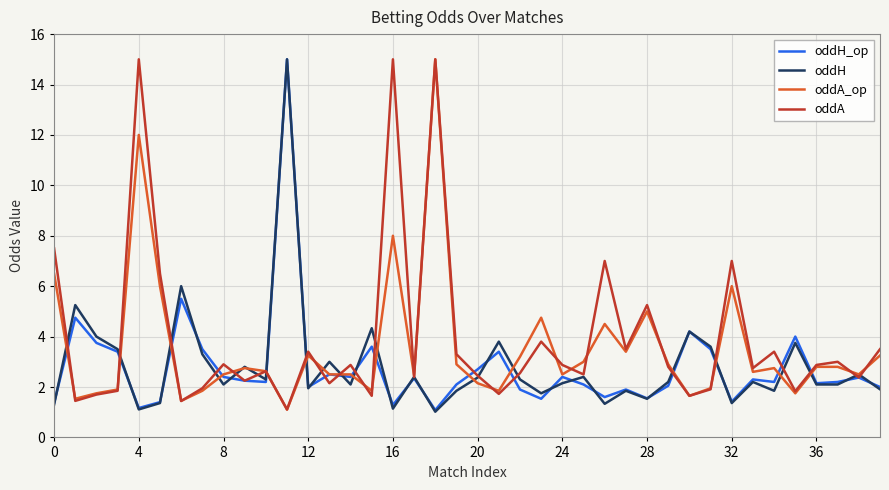

What is the smallest value displayed?

1.0